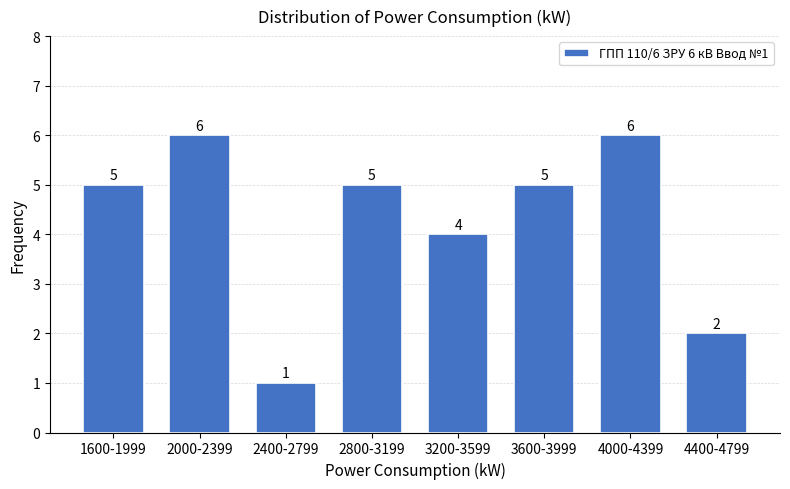

Reading left to right, what are all the values shown in this chart?

5	6	1	5	4	5	6	2